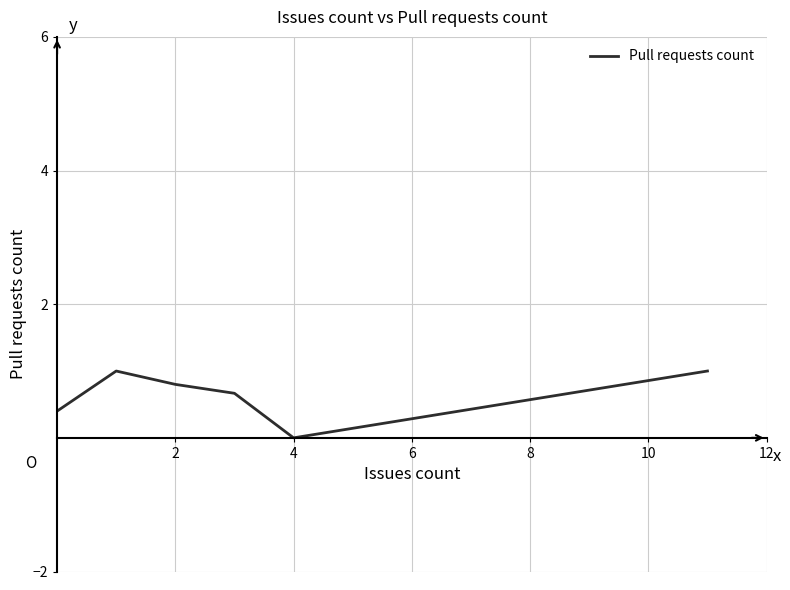

True or false: the data has more than 0 interior local peaks.

True